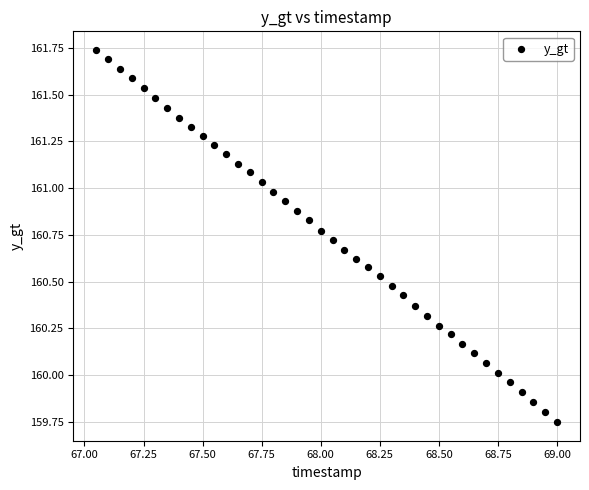

What is the range of X values (max minus min)?

2.0